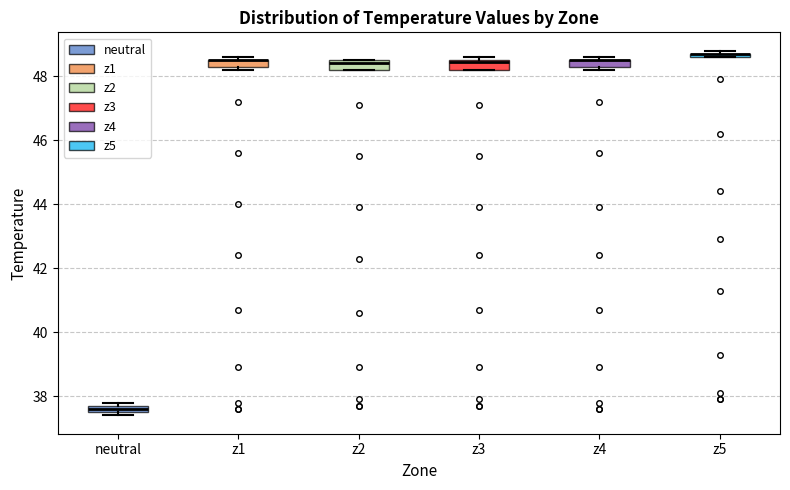

Where is the lower edge of the box for z4 on the y-axis? The values are not printed on the chart, so give them approximately, as read against the axis.

48.2